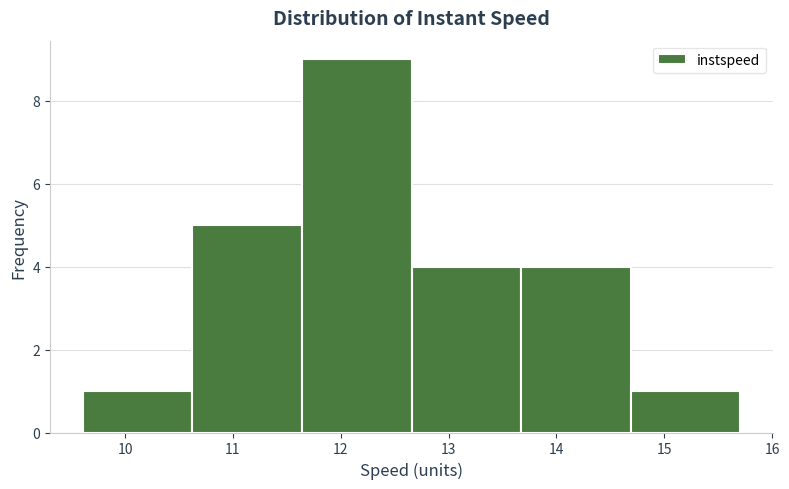

Reading left to right, transcribe this chart: for each bar, give the range it covers on the x-axis and its height. Neither the bar edges nor the heights are printed on the chart, so give them approximately, as read against the axes.

9.6 to 10.6: 1
10.6 to 11.6: 5
11.6 to 12.7: 9
12.7 to 13.7: 4
13.7 to 14.7: 4
14.7 to 15.7: 1